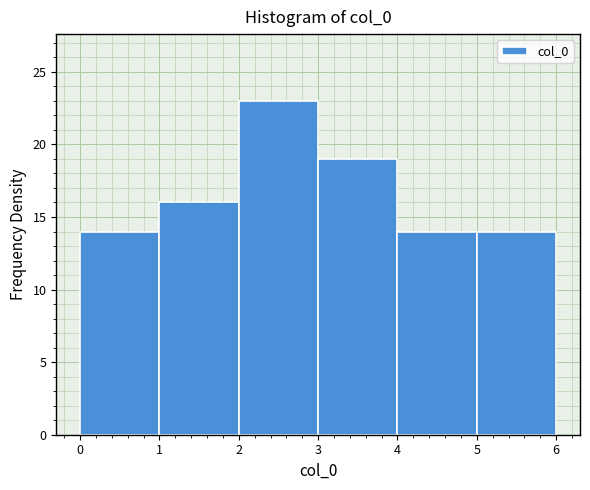

Reading left to right, transcribe this chart: for each bar, give the range it covers on the x-axis and its height. The values are not printed on the chart, so give them approximately, as read against the axis.

0 to 1: 14
1 to 2: 16
2 to 3: 23
3 to 4: 19
4 to 5: 14
5 to 6: 14